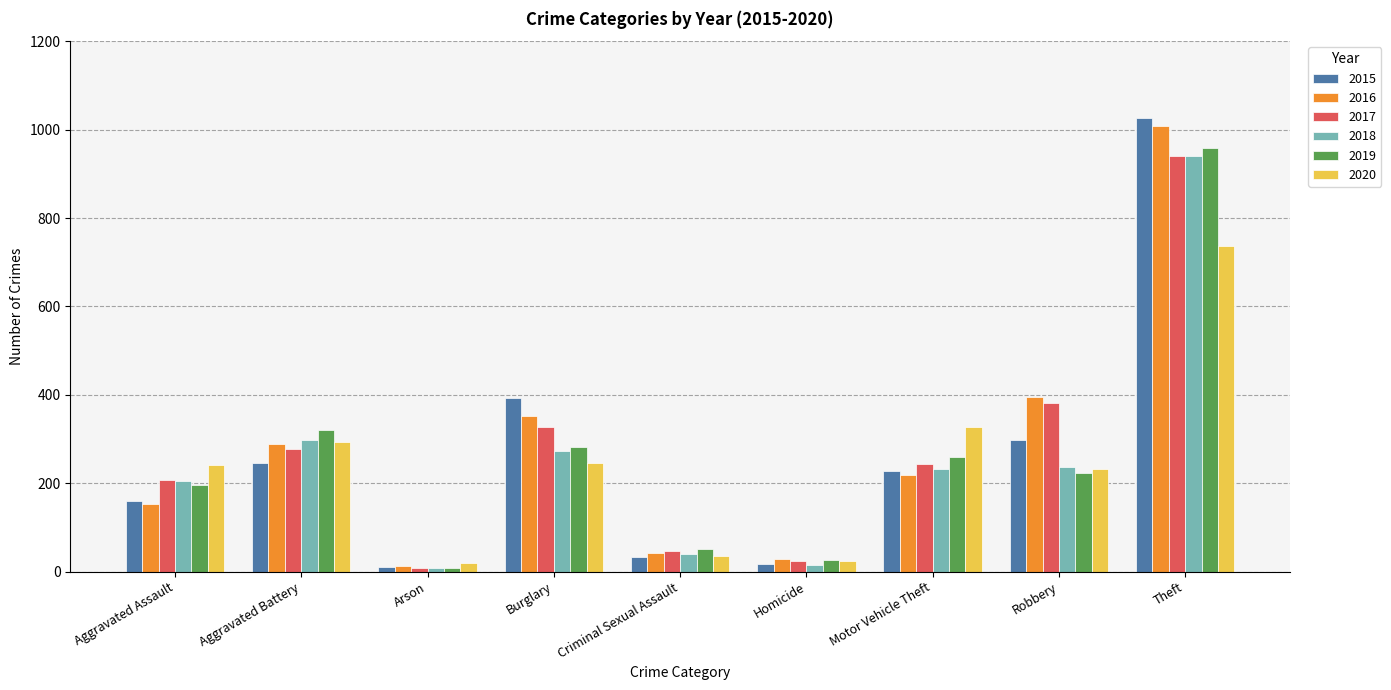

What is the difference between the maximum and second lowest values in the 2017 series?

917